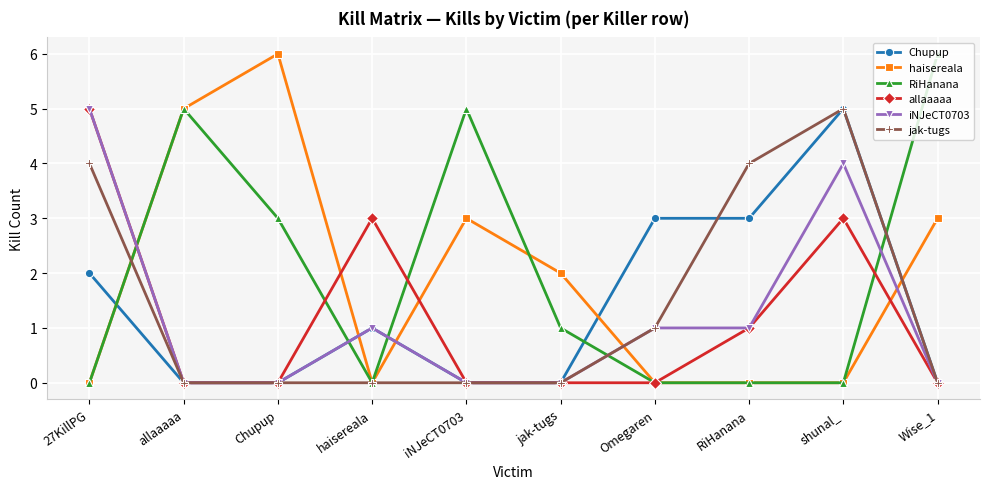

How many values in the iNJeCT0703 series are below 1?

5